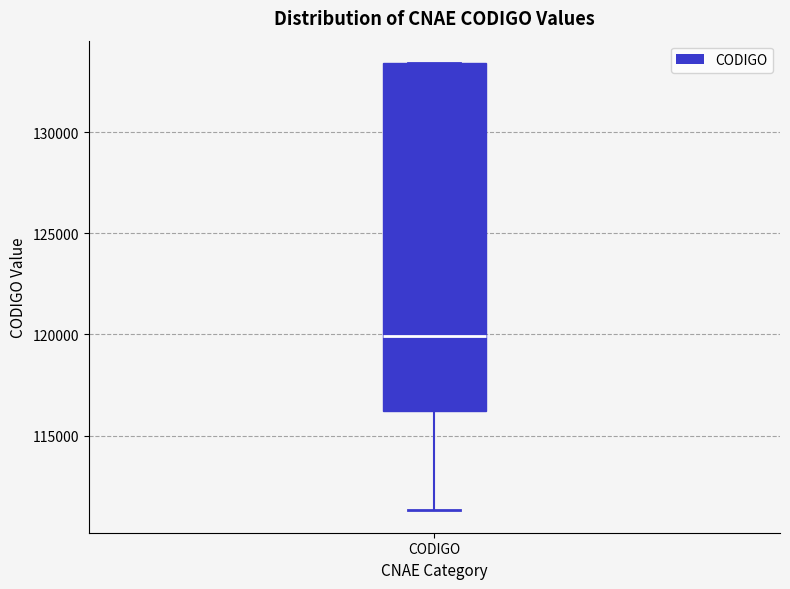

Transcribe this box plot: give where the median line is, the range the box spans, and where the two whiskers end, as read against the y-axis. The values are not printed on the chart, so give them approximately, as read against the axis.

median 120000, box 116000 to 133500, whiskers 111500 to 133500